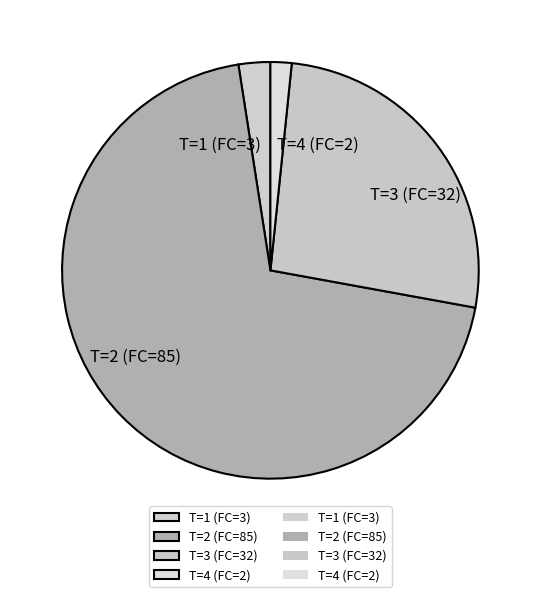

Which has a higher value, T=1 (FC=3) or T=3 (FC=32)?

T=3 (FC=32)